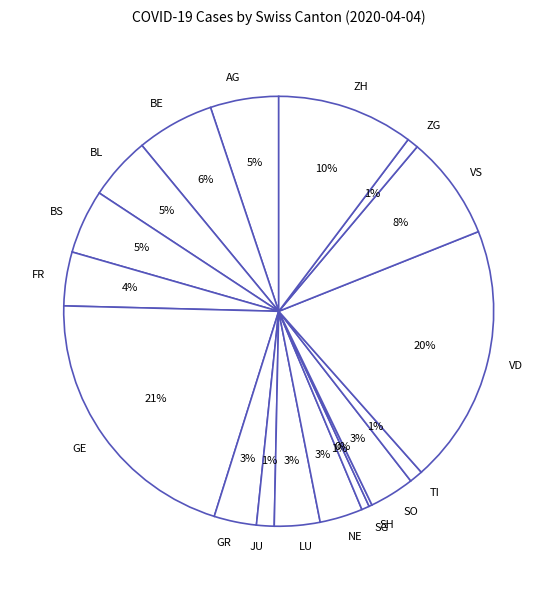

Is there a majority slice in this chart?

No